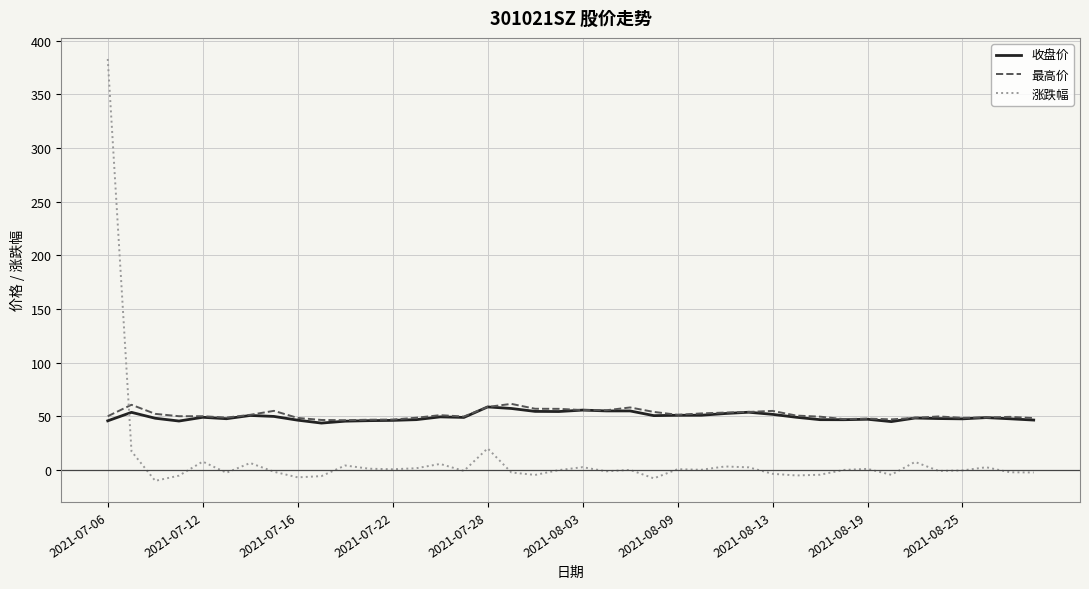

Which series has the largest range (max minus min)?

涨跌幅